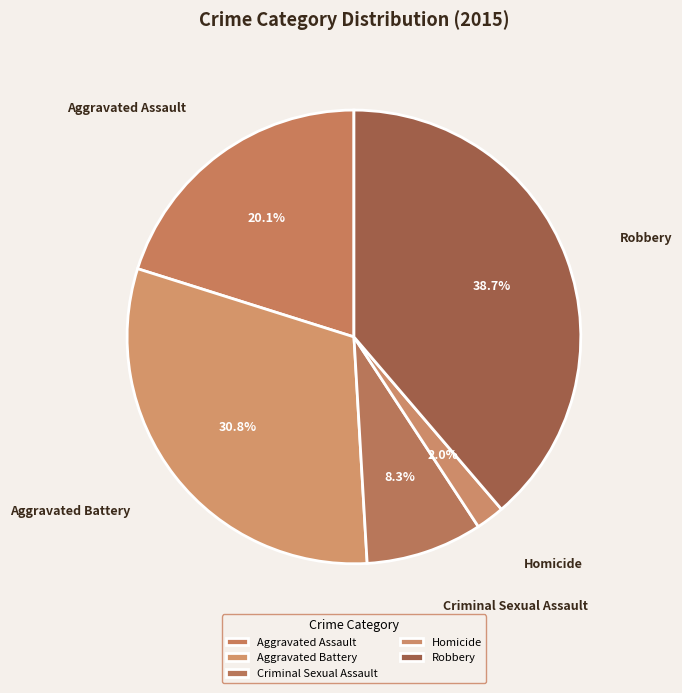

To the nearest percent, what is the difference between the largest and smallest slice percentages?

37%